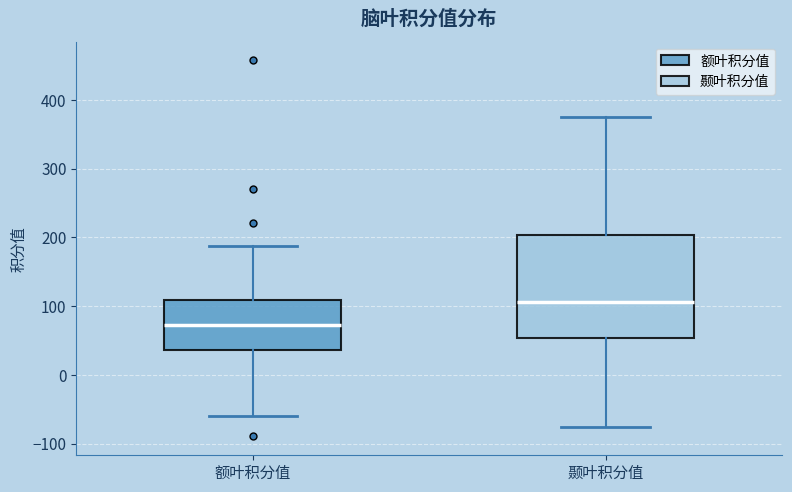

Reading left to right, read every box against the y-axis: the position of its median line, the range the box covers, and the ends of its whiskers. The values are not printed on the chart, so give them approximately, as read against the axis.

额叶积分值: median 70, box 40 to 110, whiskers -60 to 190
颞叶积分值: median 110, box 50 to 200, whiskers -80 to 370